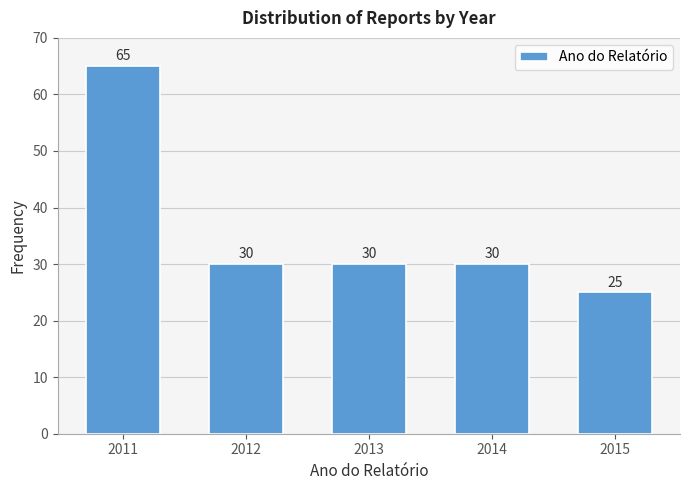

Reading left to right, extract all data points from this chart.

65	30	30	30	25